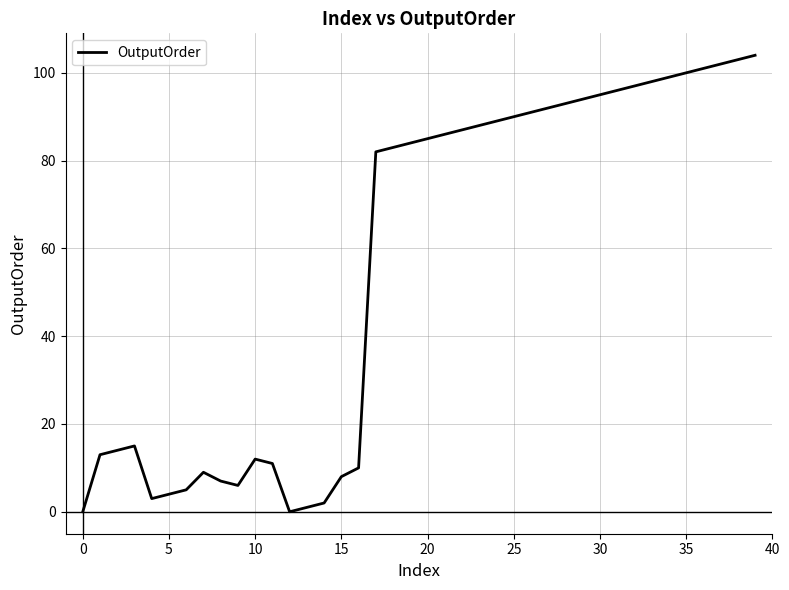

The value at 10 is 6. True or false?

False